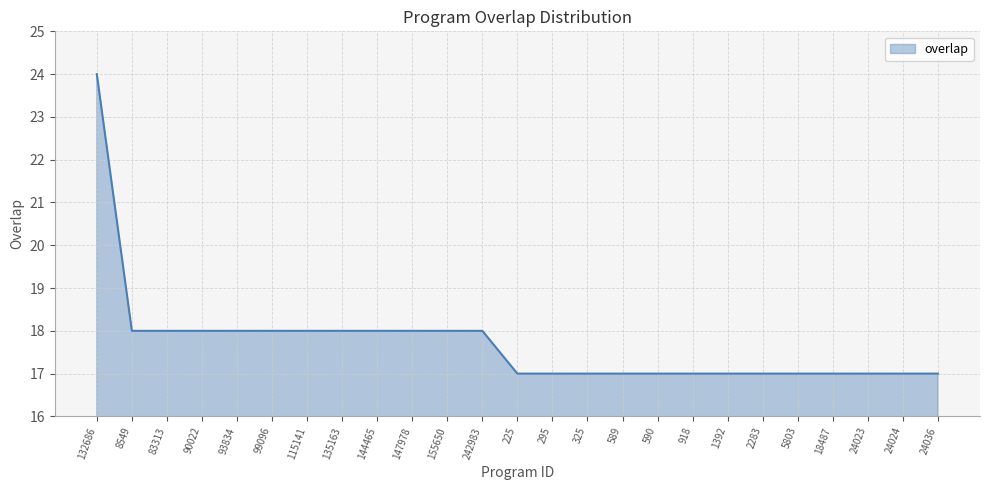

What position from the left is 93834?

5